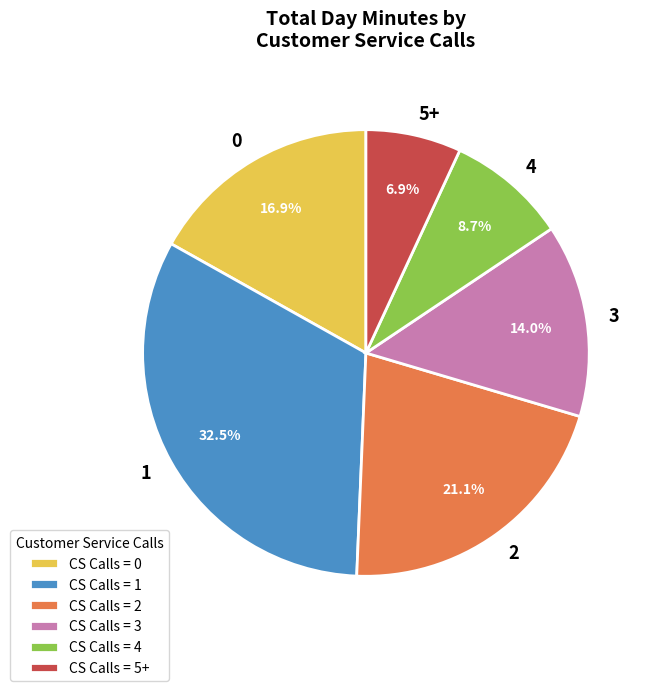

Is there a majority slice in this chart?

No